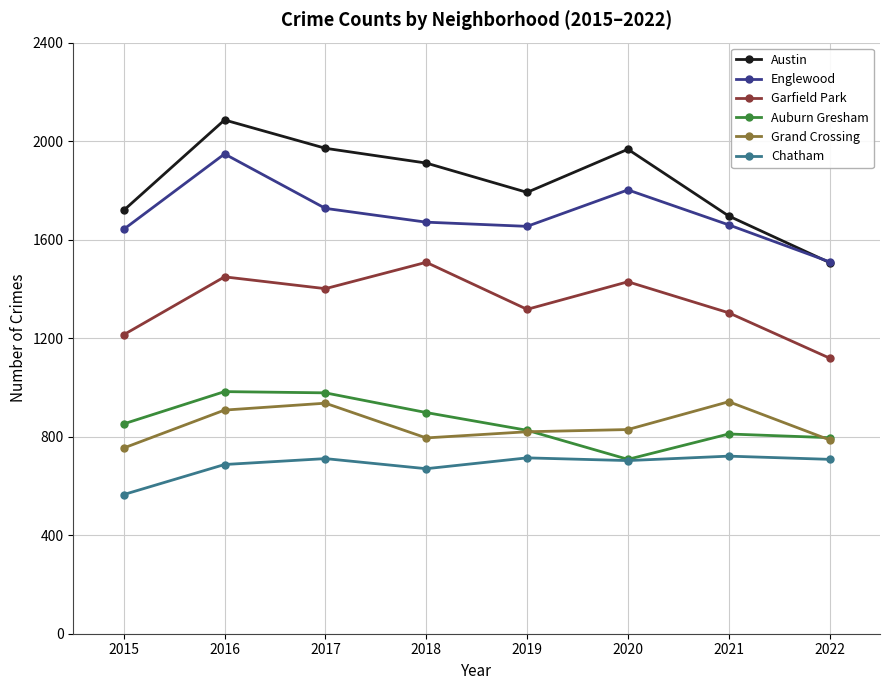

At how many categories does at least one series exceed 710?

8